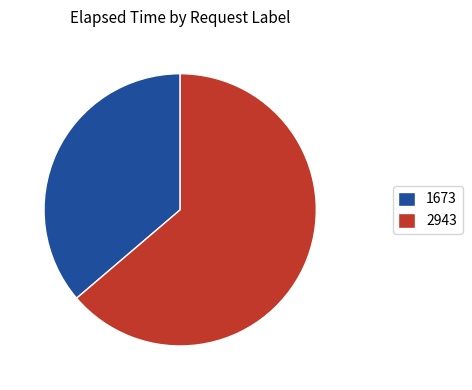

Which has a higher value, 2943 or 1673?

2943